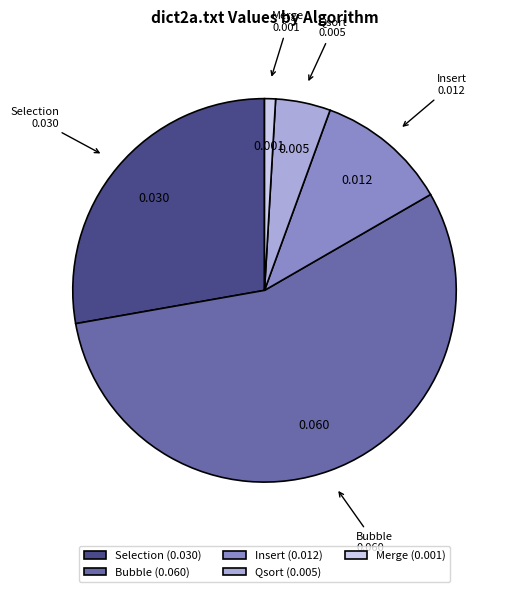

Is the sum of Qsort and Insert greater than half?

No